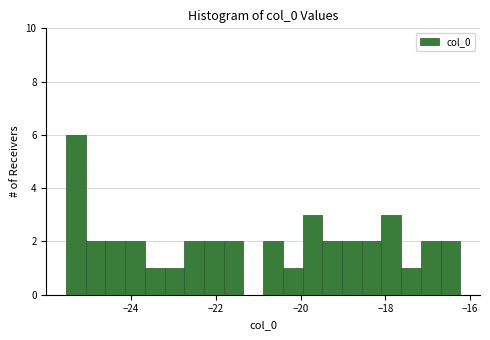

Around what value on the x-axis is the tallest bar? Give the approximate position of its centre, as read against the axis.

-25.4